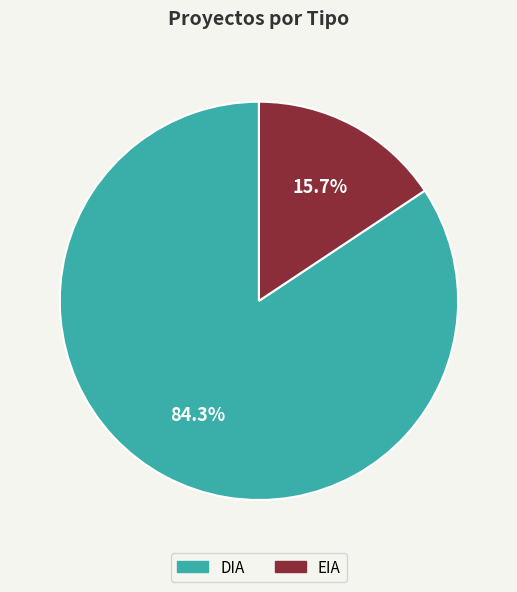

To the nearest percent, what is the difference between the largest and smallest slice percentages?

69%